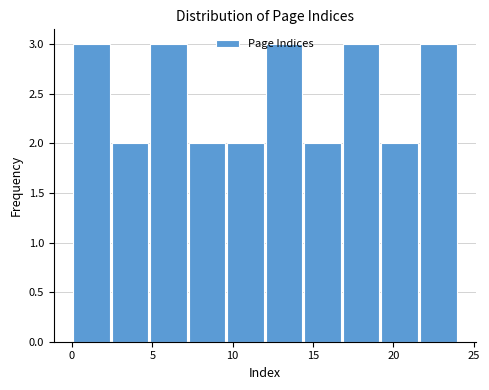

What is the height of the bar covering 7.2 to 9.6 on the x-axis? Neither the bar edges nor the heights are printed on the chart, so give them approximately, as read against the axes.

2